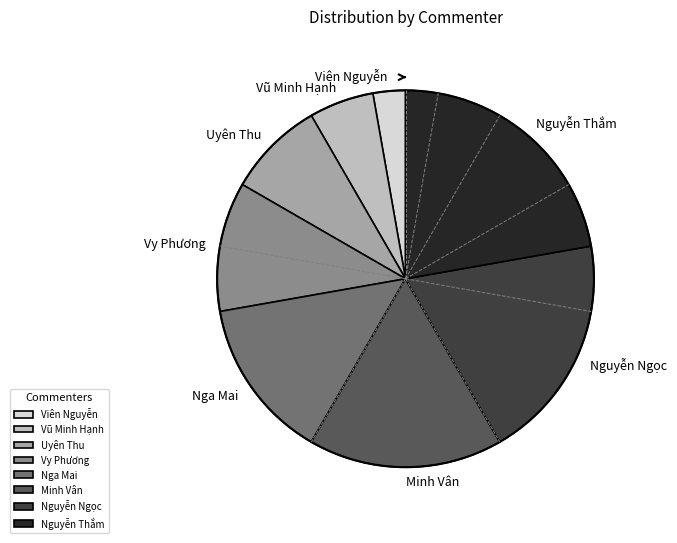

The Vũ Minh Hạnh slice represents 14% of the pie. True or false?

False